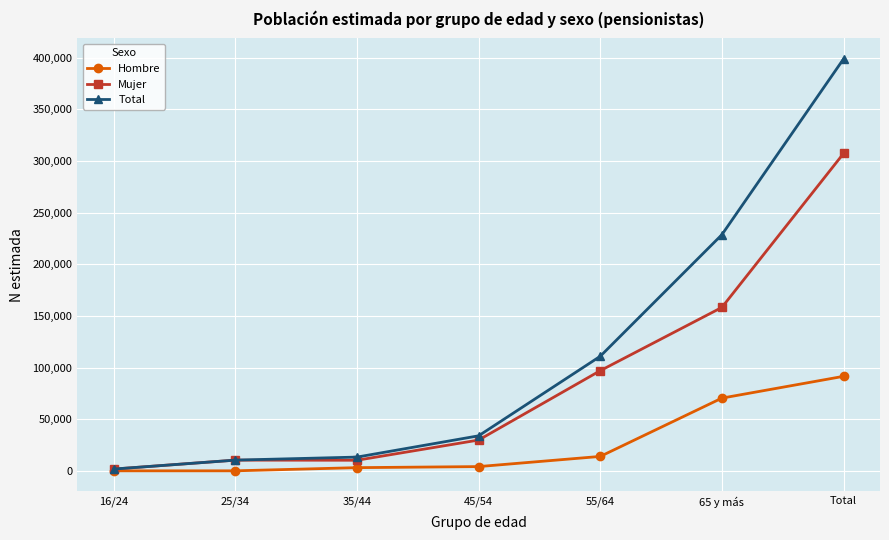

The Hombre series shows 123967 at Total. True or false?

False